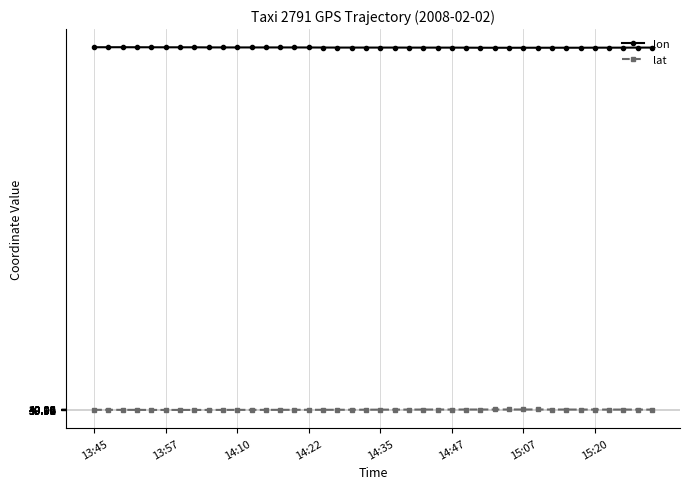

Which series has the largest total across all categories?

lon